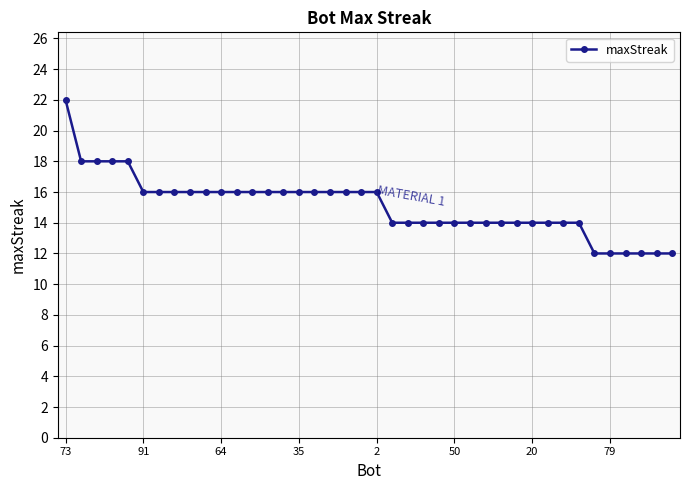

How many series are shown in this chart?

1